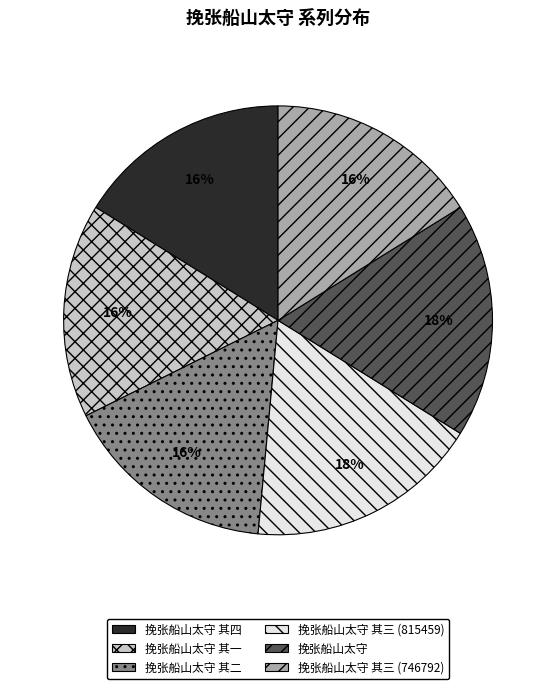

Combined, do 挽张船山太守 其三 (815459) and 挽张船山太守 account for over 50%?

No